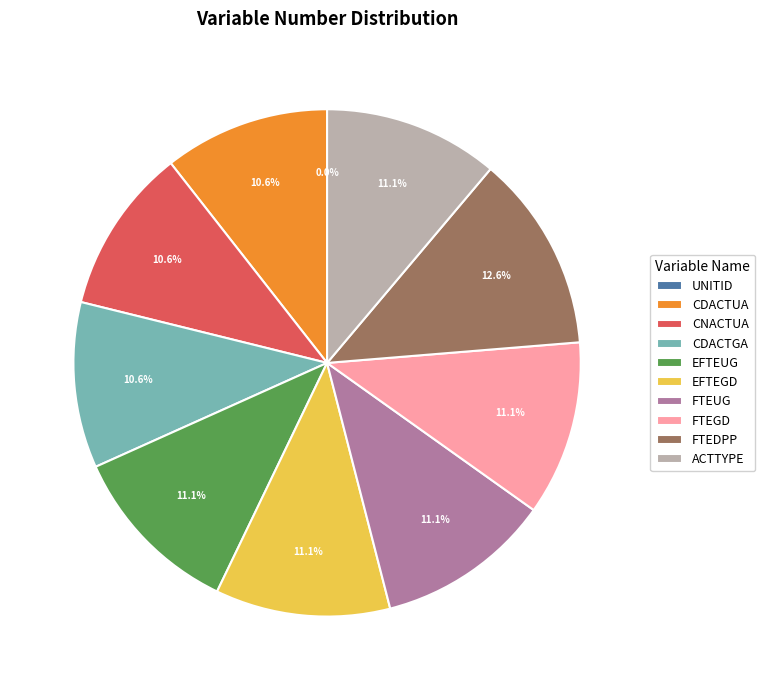

Which slice is the largest?

FTEDPP